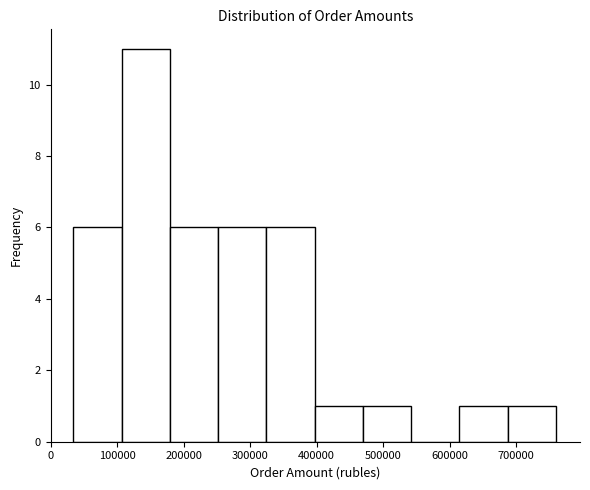

Reading left to right, list every bar in this chart as the range it spans on the x-axis followed by its height. Neither the bar edges nor the heights are printed on the chart, so give them approximately, as read against the axes.

30000 to 110000: 6
110000 to 180000: 11
180000 to 250000: 6
250000 to 320000: 6
320000 to 400000: 6
400000 to 470000: 1
470000 to 540000: 1
540000 to 610000: 0
610000 to 690000: 1
690000 to 760000: 1